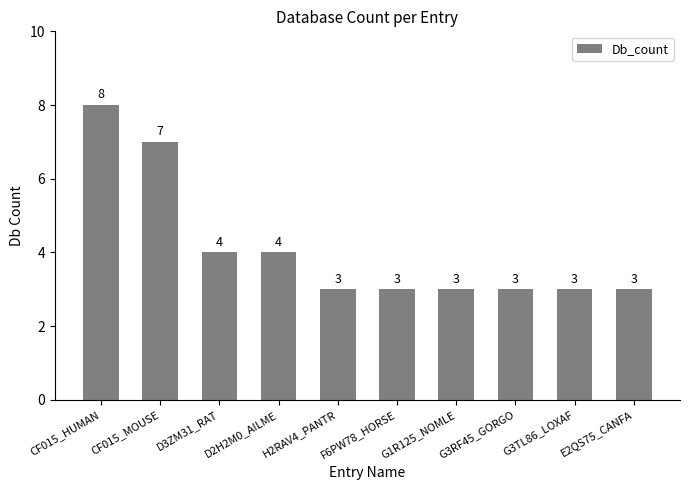

Count the number of categories in the chart.

10